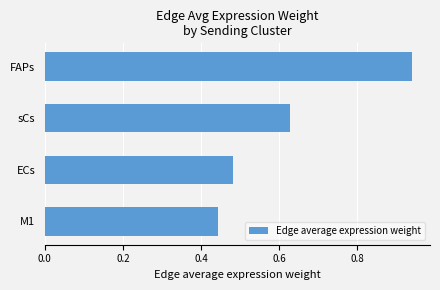

At which category does the chart reach its peak across all series?

FAPs